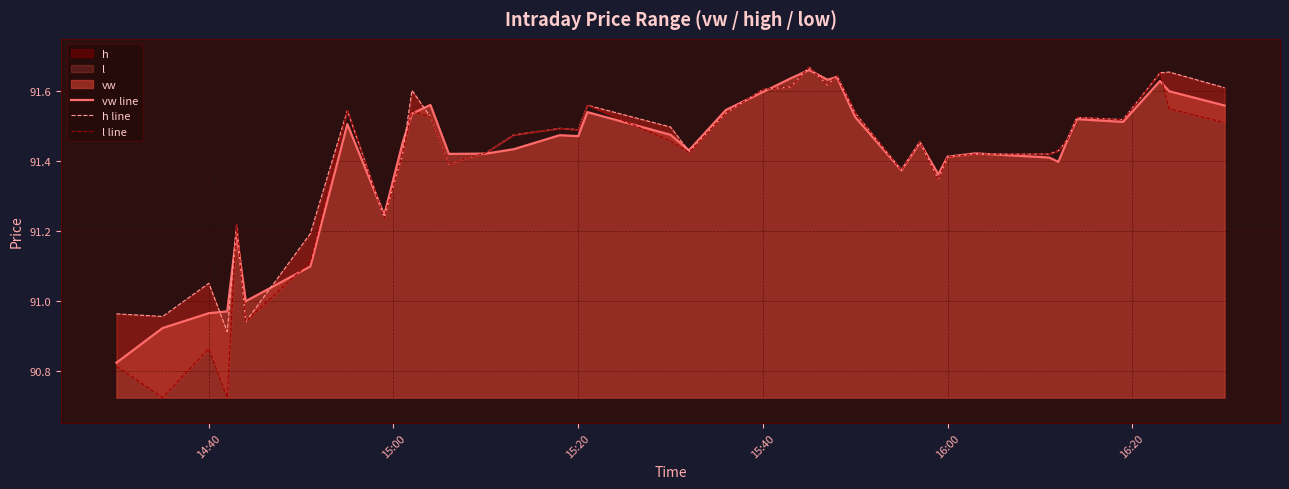

The vw line series shows 45.2 at 14:40. True or false?

False